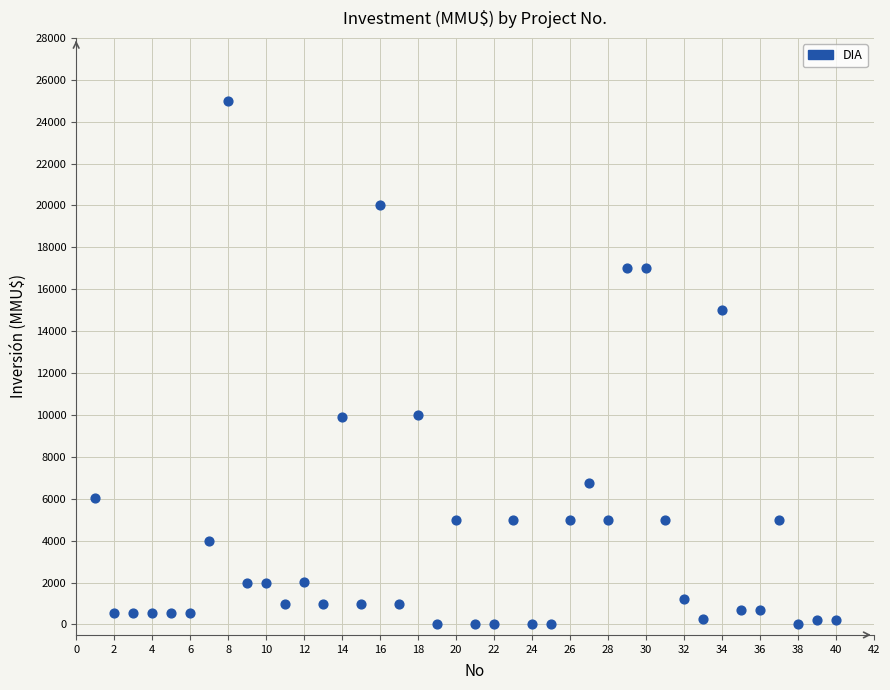

What is the range of Y values (max minus min)?

25000